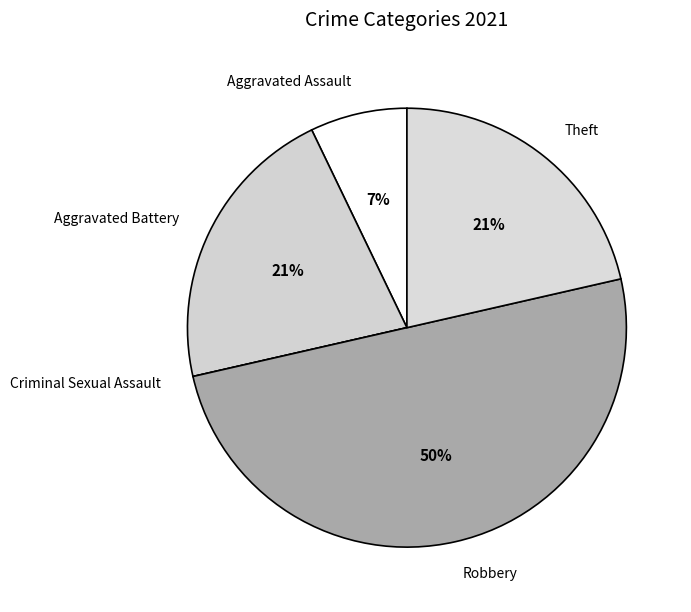

Does Aggravated Assault represent more than half of the total?

No